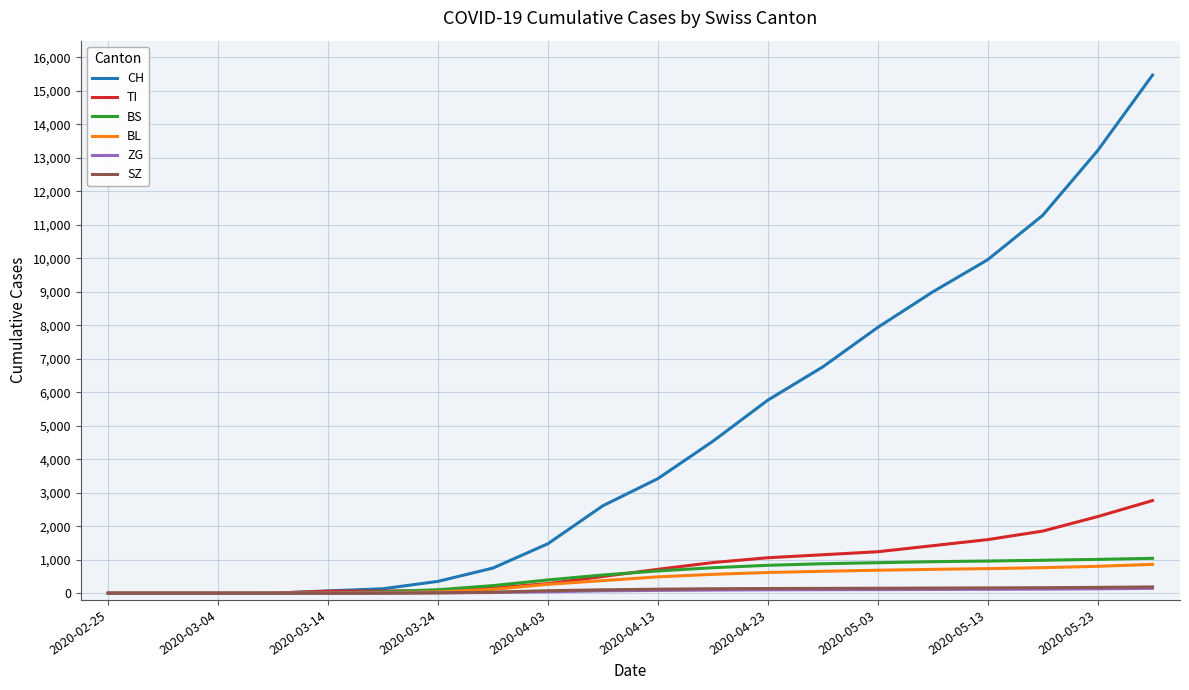

Which series has the largest total across all categories?

CH